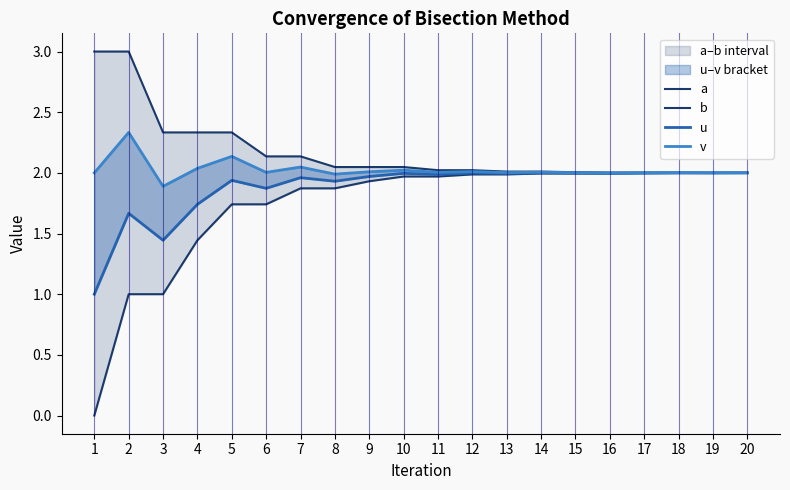

What is the greatest value displayed?

3.0